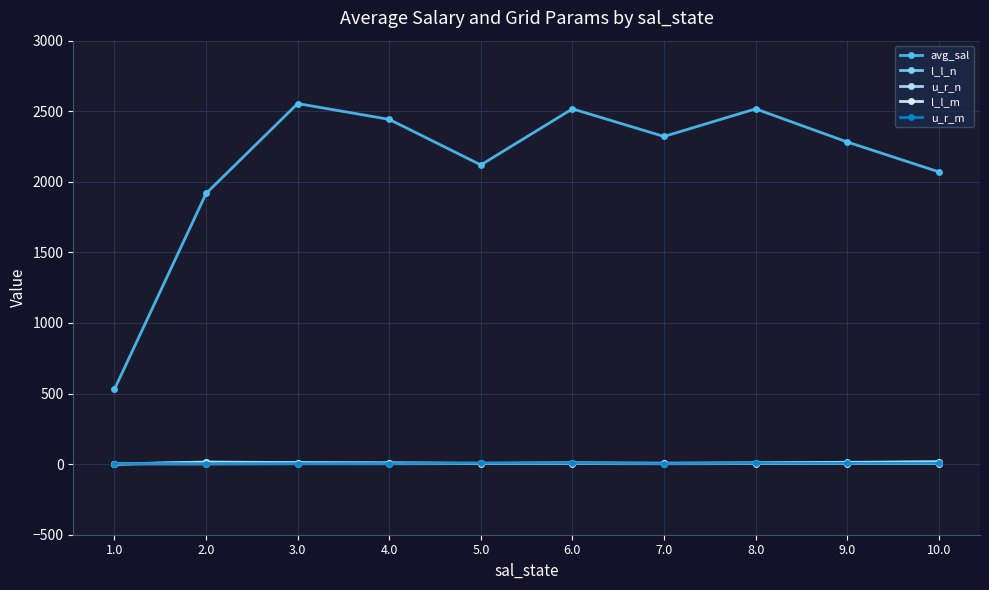

Which series has the widest spread of values?

avg_sal